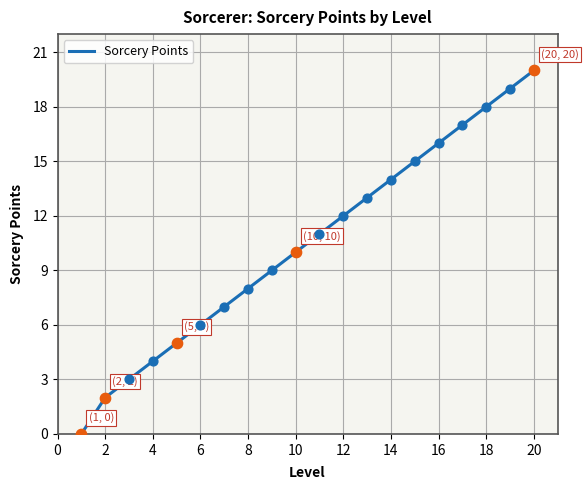

What is the difference between the maximum and minimum values?

20